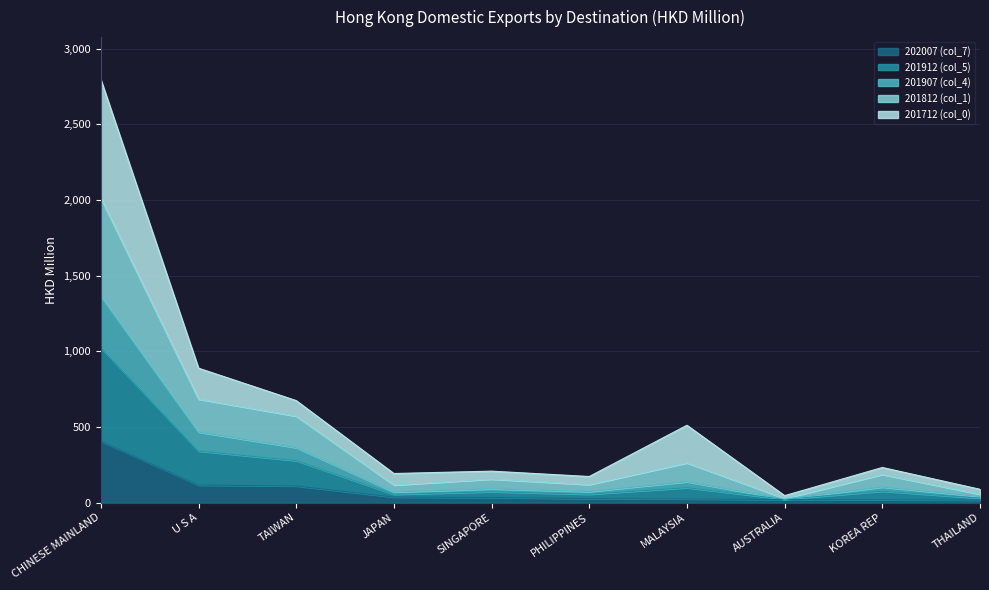

What is the difference between the 202007 (col_7) values at SINGAPORE and TAIWAN?

76.0